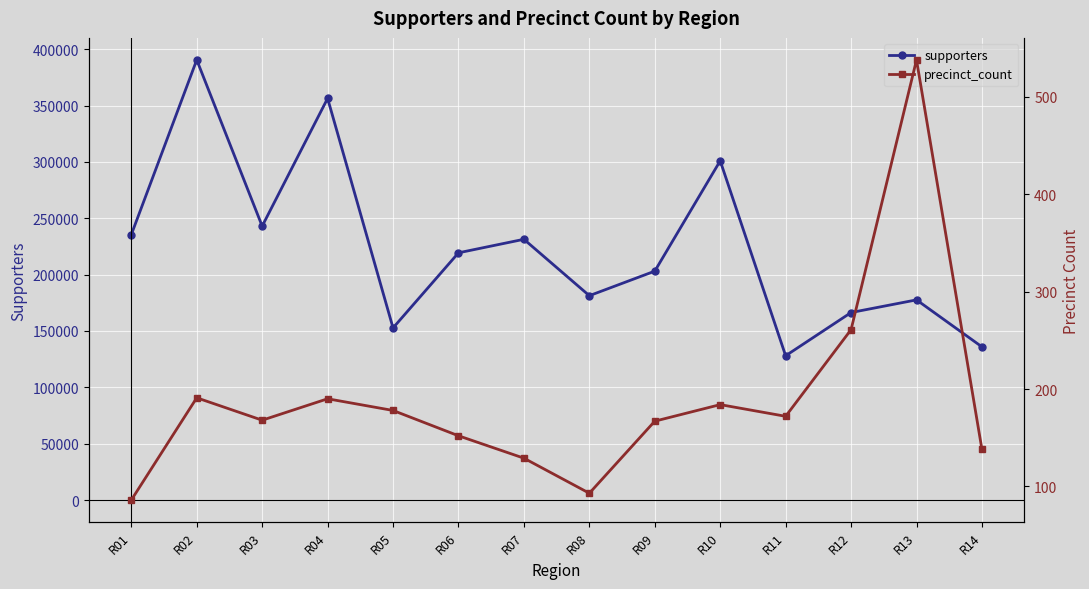

What is the sum of all precinct_count values?

2647